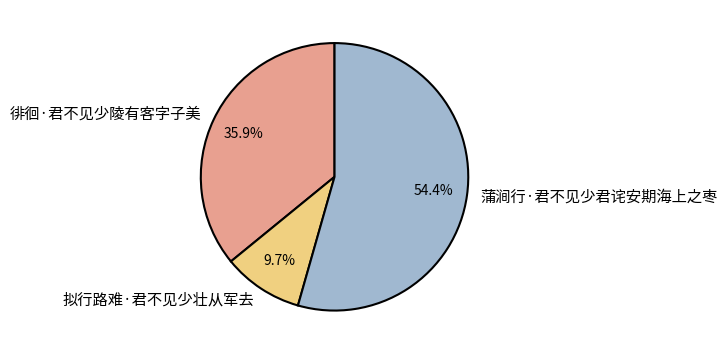

To the nearest percent, what is the difference between the largest and smallest slice percentages?

45%